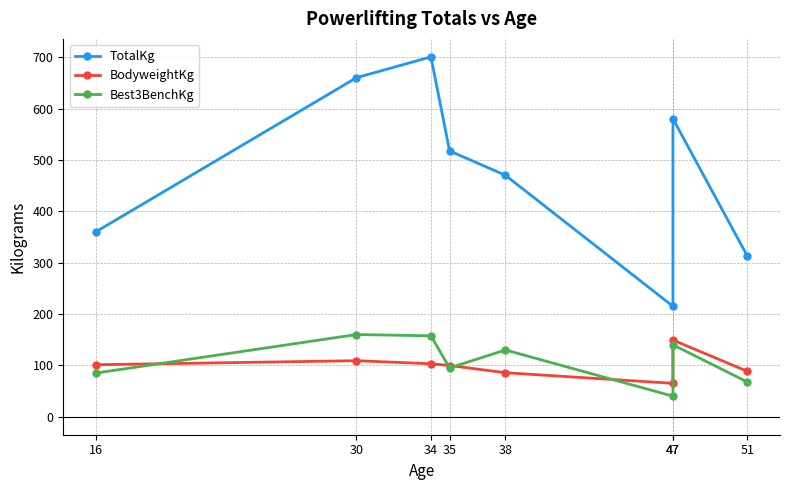

How many lines are shown in the chart?

3